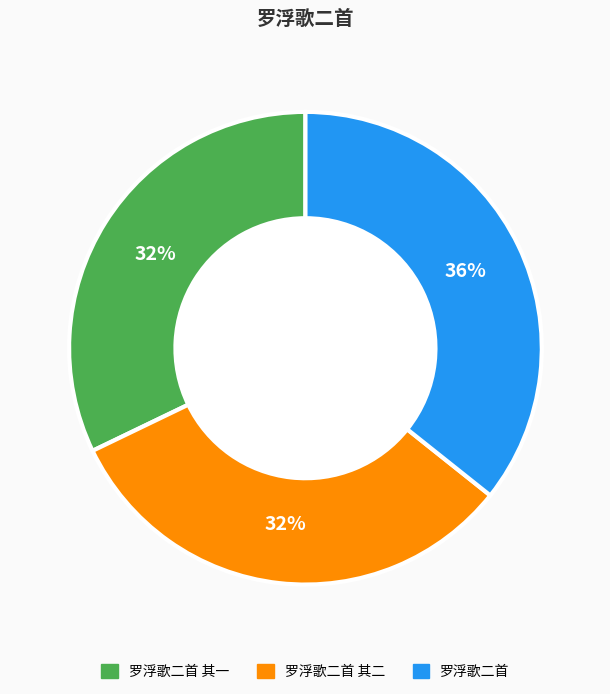

Does any single category account for the majority?

No